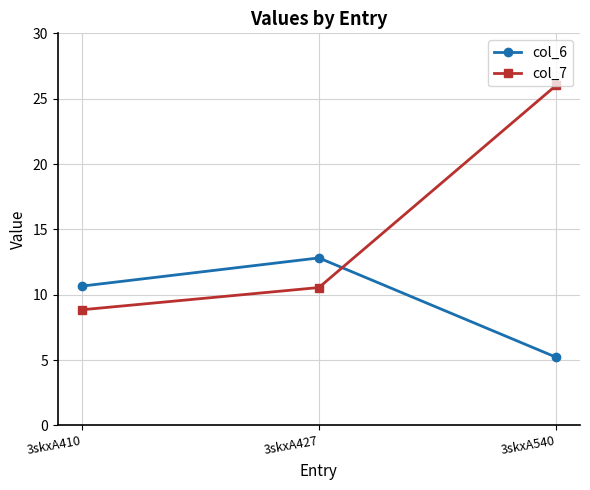

What is the average value of the col_6 series?

9.6